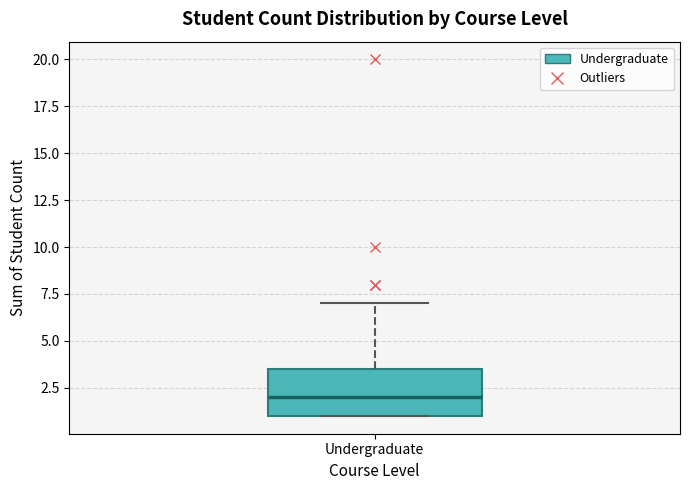

Transcribe this box plot: give where the median line is, the range the box spans, and where the two whiskers end, as read against the y-axis. The values are not printed on the chart, so give them approximately, as read against the axis.

median 2.0, box 1.0 to 3.5, whiskers 1.0 to 7.0